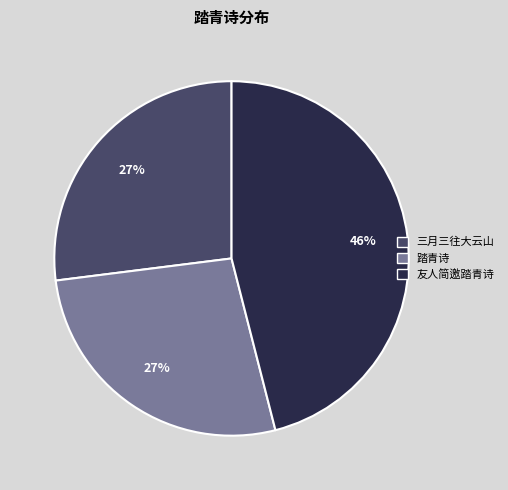

Is there any slice that represents more than half of the pie?

No